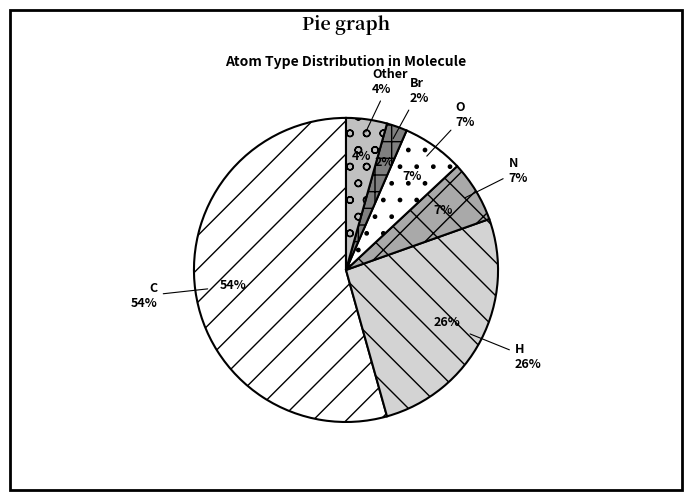

To the nearest percent, what percentage of the pie is Other?

4%